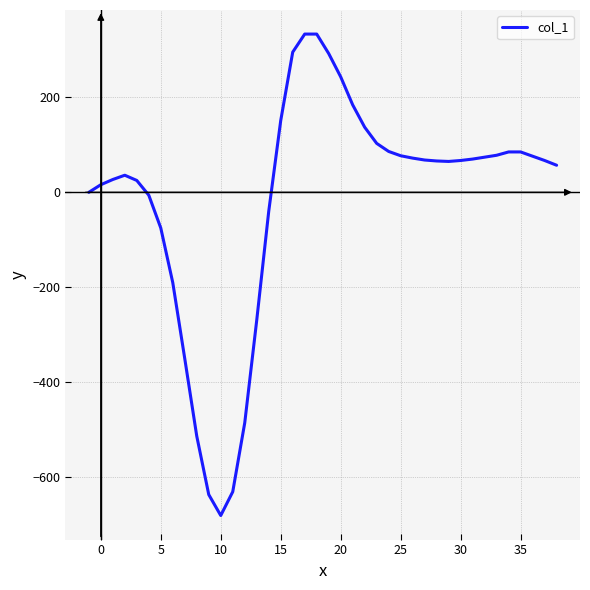

What is the difference between the maximum and minimum values?

1013